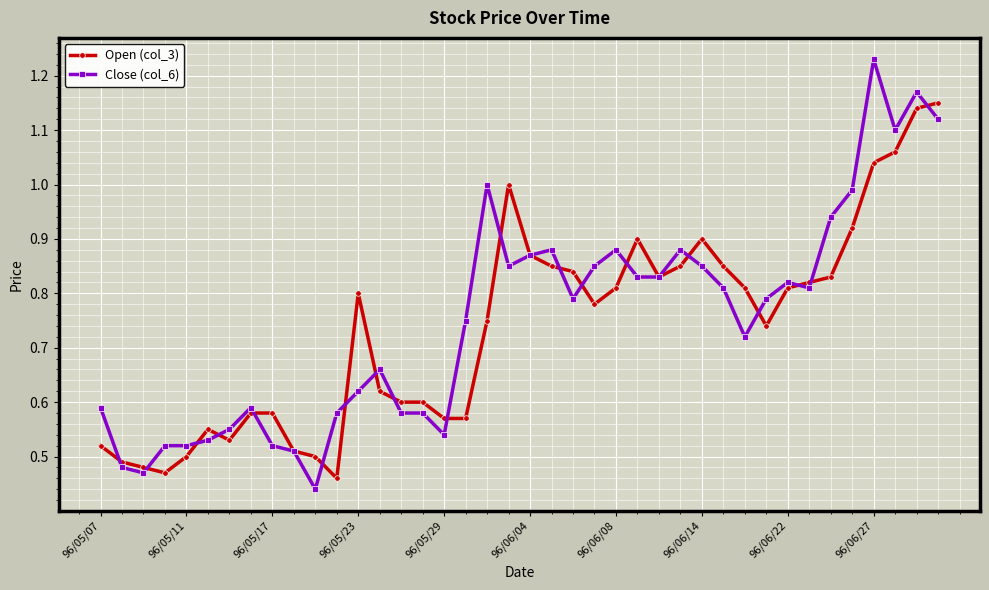

Which series has the largest range (max minus min)?

Close (col_6)